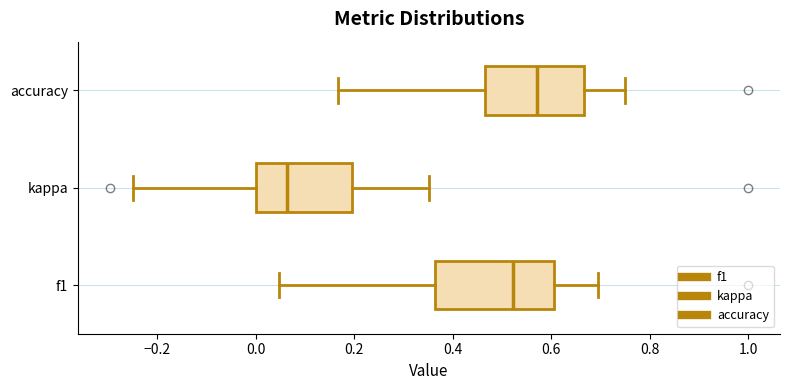

Which box has the furthest to the left median line?

kappa